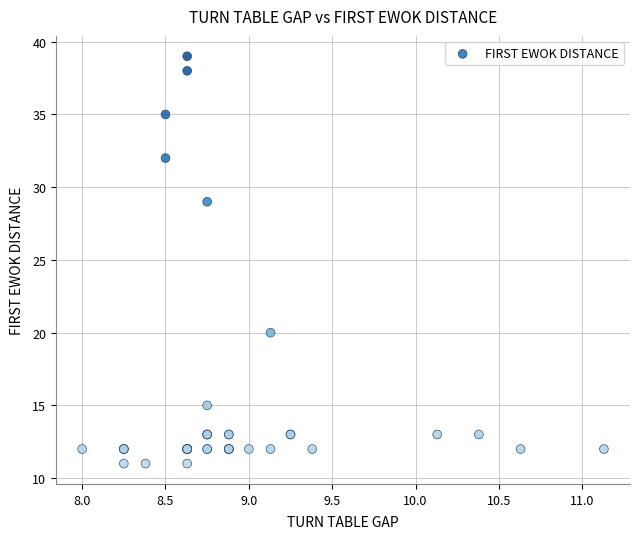

What Y value in the scatter plot is closest to 25?

29